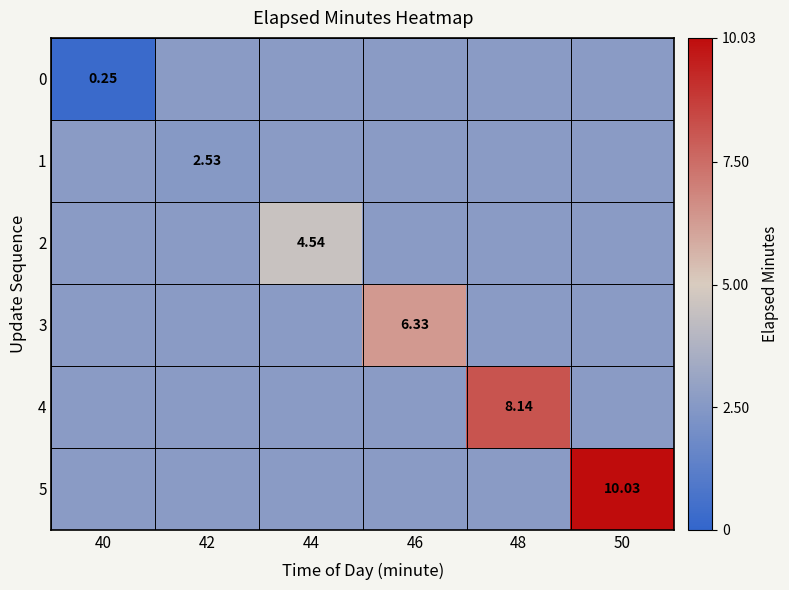

The value of 2 at 48 is 2.7. True or false?

True